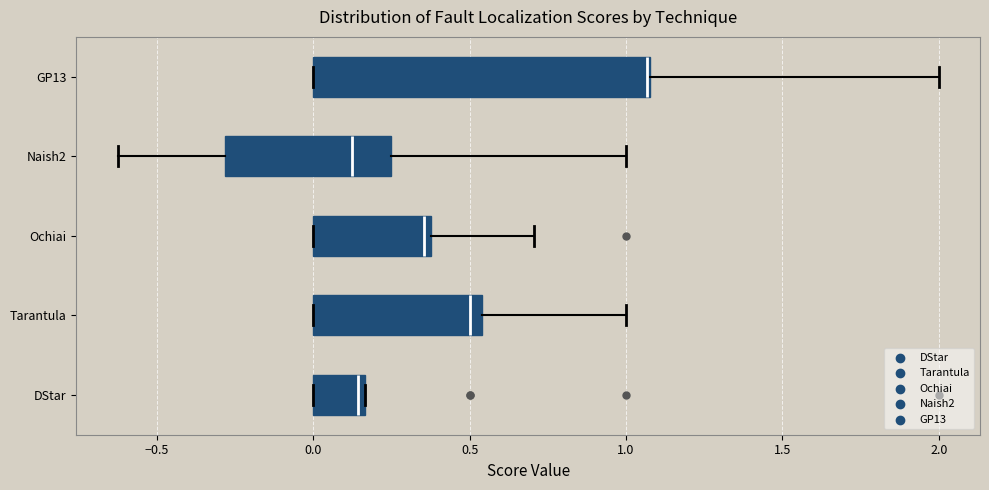

Where is the right edge of the box for Naish2 on the x-axis? The values are not printed on the chart, so give them approximately, as read against the axis.

0.25